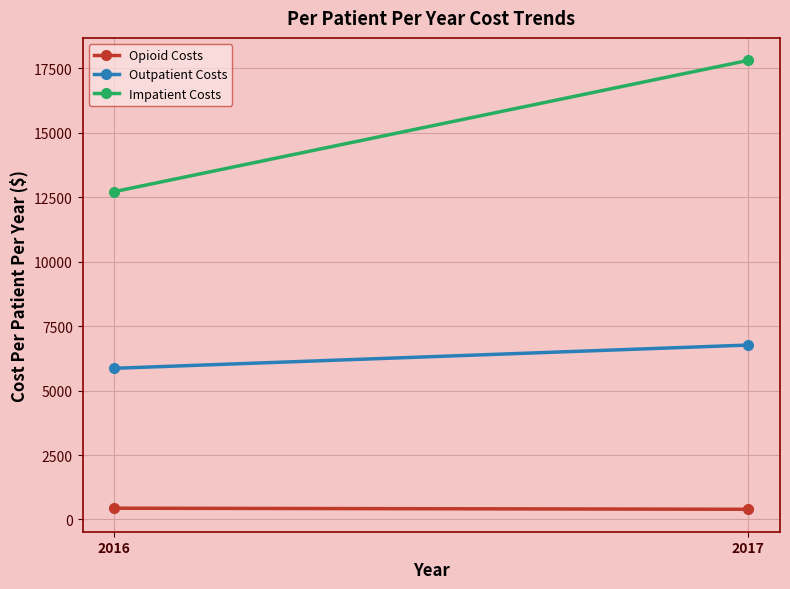

What is the approximate value of Outpatient Costs at 2017?

6763.4